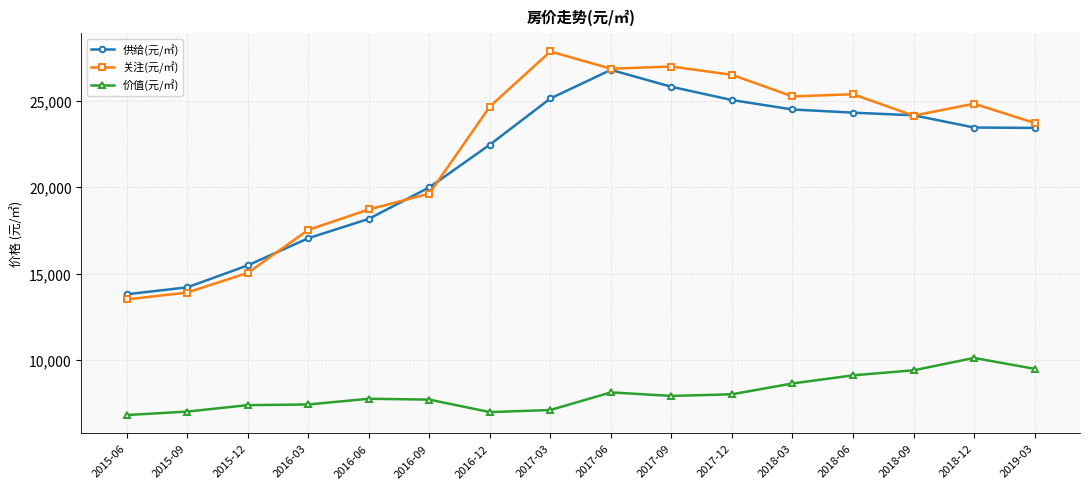

What is the spread (max minus min) of values at 2018-06?

16292